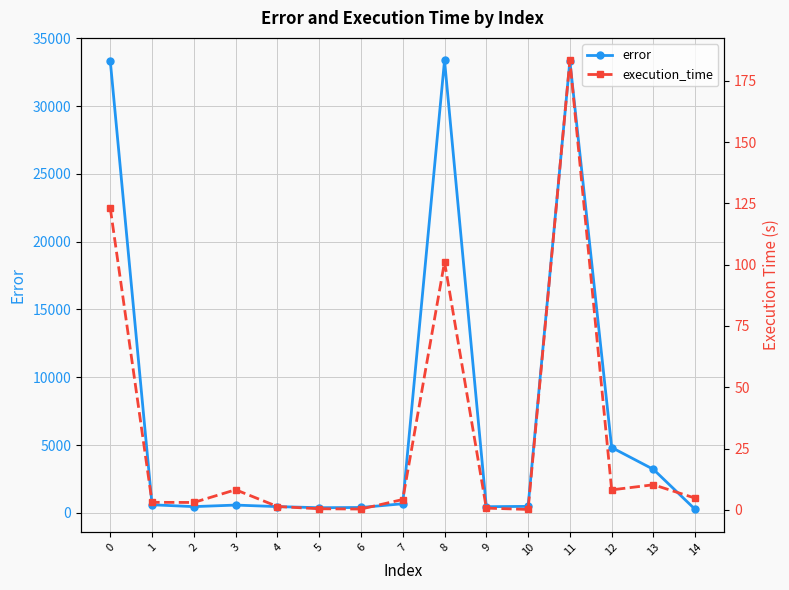

Is this an area chart (filled region under the line)?

No